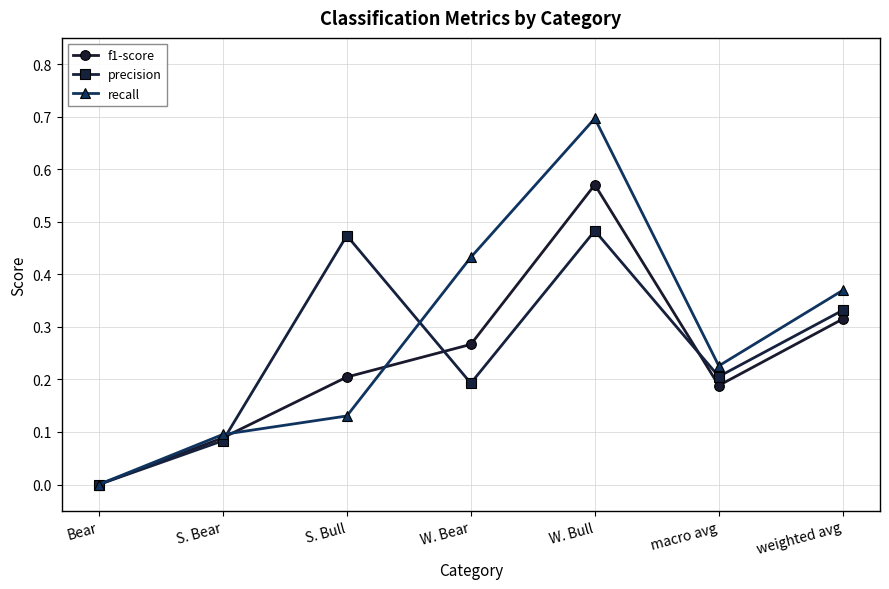

Which series has the widest spread of values?

recall